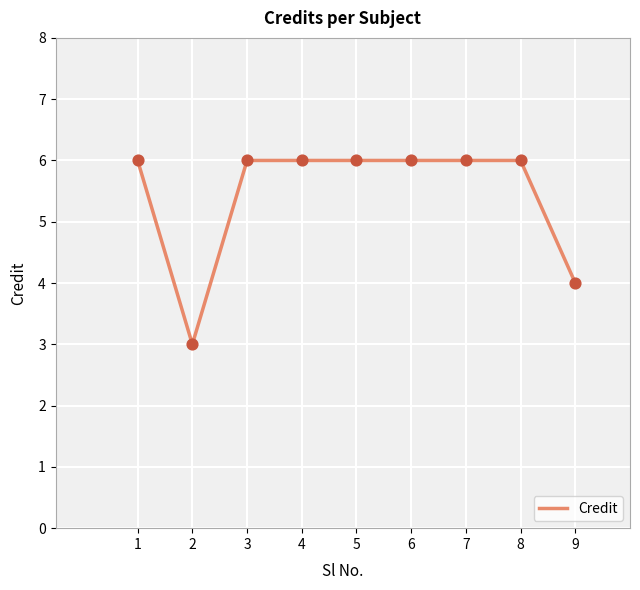

Approximately how many times larger is the value at 6 compared to 7?

1.0